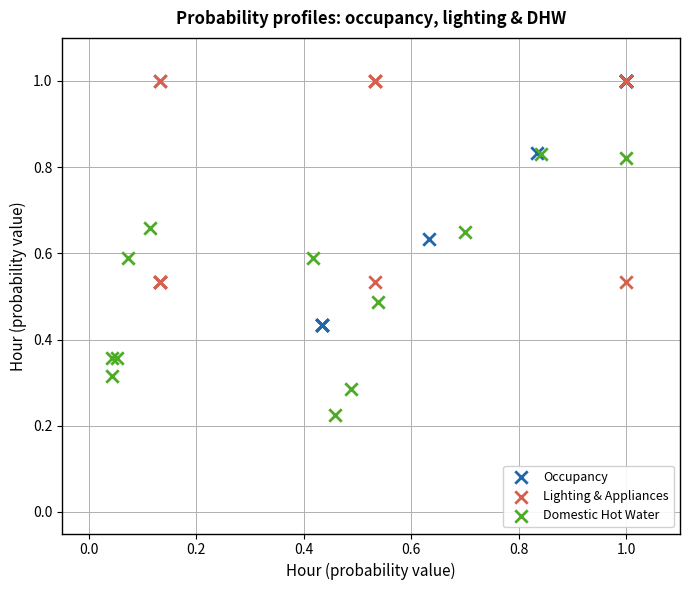

Which series reaches the minimum Y coordinate?

Domestic Hot Water